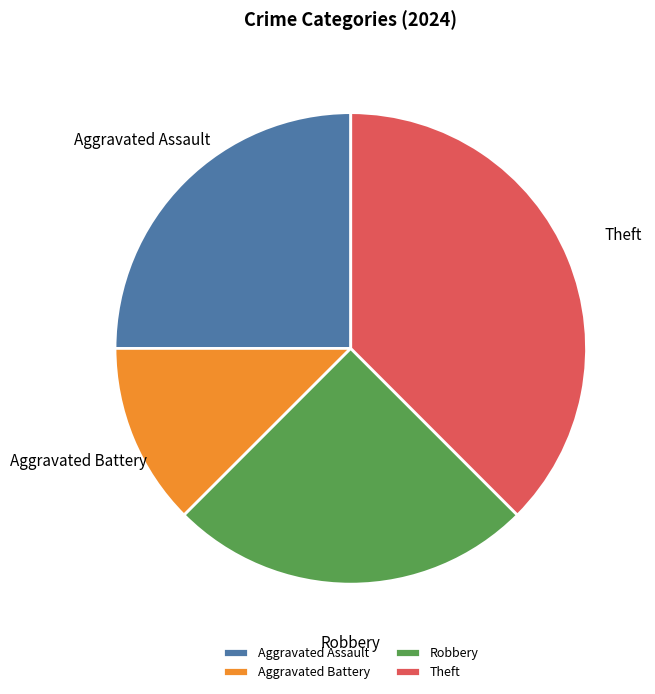

Which has a higher value, Aggravated Battery or Robbery?

Robbery